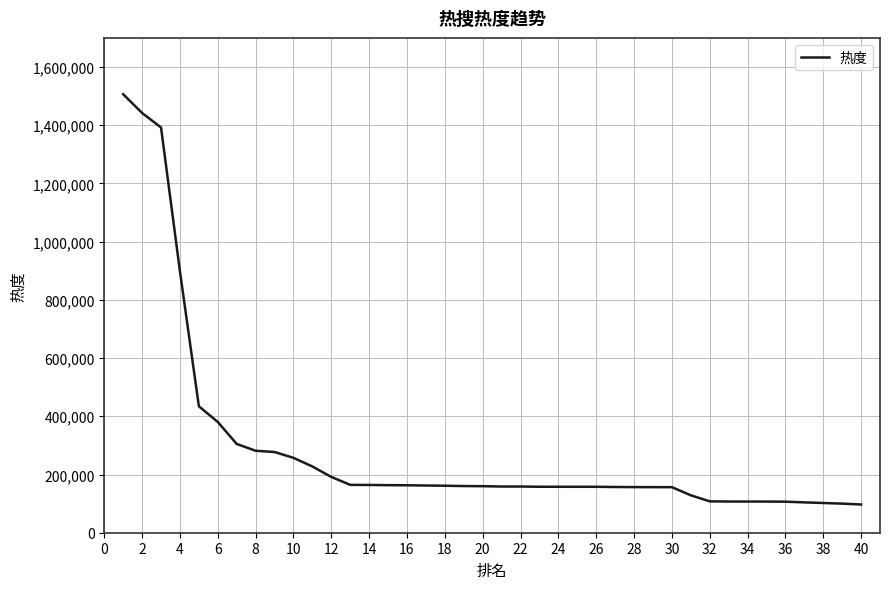

What is the greatest value displayed?

1506397